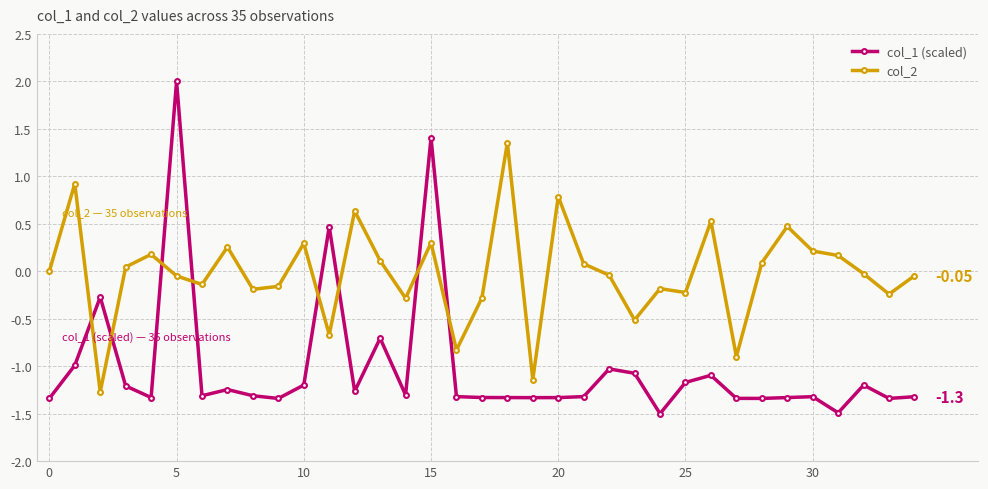

How many data points does each series have?

35